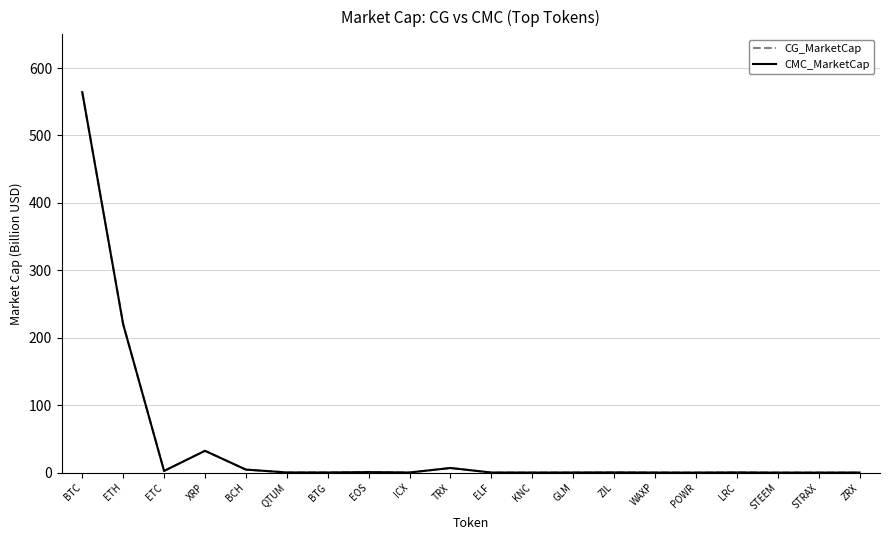

What is the approximate value of CMC_MarketCap at STEEM?

0.1